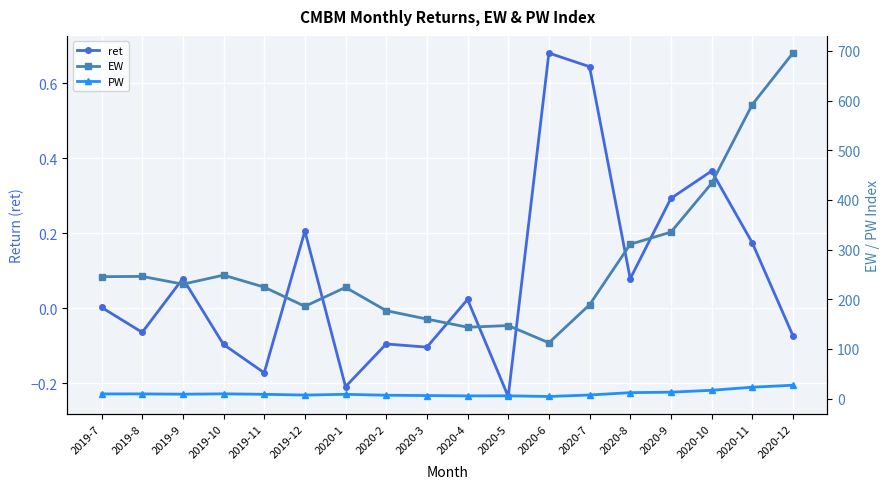

Which series has the largest range (max minus min)?

EW